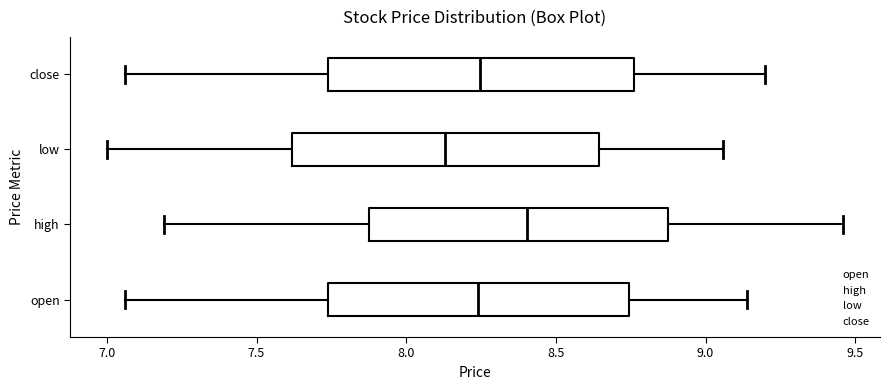

Reading bottom to top, transcribe this box plot: for each box, give where its median line is, the range the box spans, and where its two whiskers end, as read against the x-axis. The values are not printed on the chart, so give them approximately, as read against the axis.

open: median 8.25, box 7.75 to 8.75, whiskers 7.05 to 9.15
high: median 8.40, box 7.90 to 8.90, whiskers 7.20 to 9.45
low: median 8.15, box 7.60 to 8.65, whiskers 7.00 to 9.05
close: median 8.25, box 7.75 to 8.75, whiskers 7.05 to 9.20